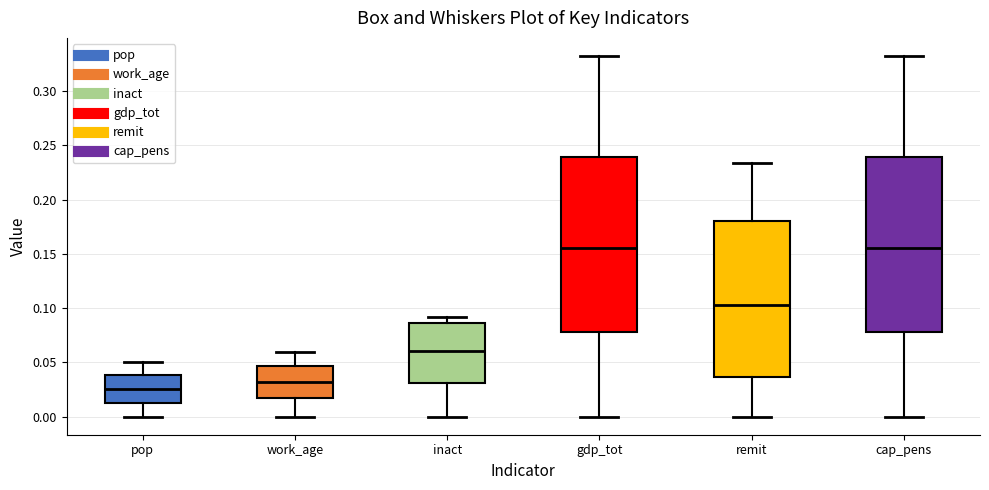

Reading left to right, transcribe this box plot: for each box, give where its median line is, the range the box spans, and where its two whiskers end, as read against the y-axis. The values are not printed on the chart, so give them approximately, as read against the axis.

pop: median 0.025, box 0.015 to 0.040, whiskers 0.000 to 0.050
work_age: median 0.030, box 0.015 to 0.045, whiskers 0.000 to 0.060
inact: median 0.060, box 0.030 to 0.085, whiskers 0.000 to 0.090
gdp_tot: median 0.155, box 0.080 to 0.240, whiskers 0.000 to 0.330
remit: median 0.105, box 0.035 to 0.180, whiskers 0.000 to 0.235
cap_pens: median 0.155, box 0.080 to 0.240, whiskers 0.000 to 0.330